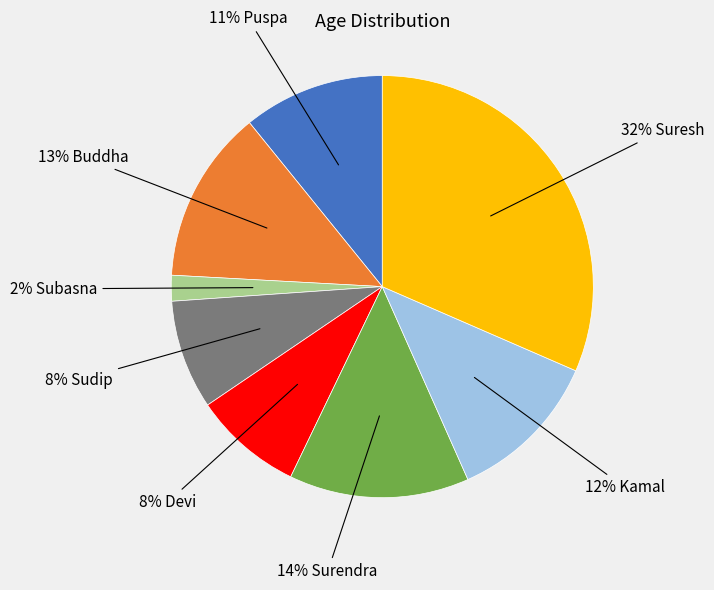

Is there any slice that represents more than half of the pie?

No